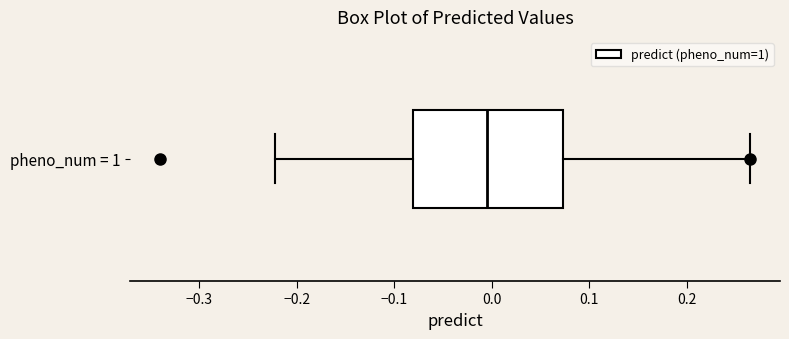

Where does the left whisker of the box for pheno_num = 1 end on the x-axis? The values are not printed on the chart, so give them approximately, as read against the axis.

-0.22